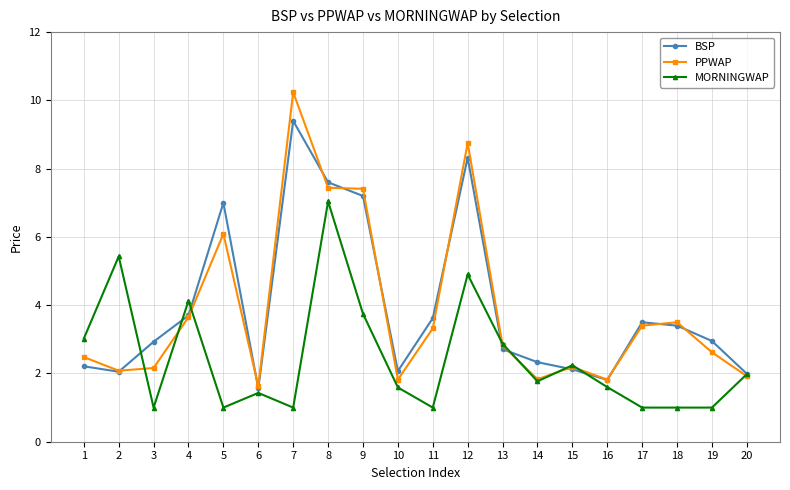

At which category does MORNINGWAP reach its first local peak?

2